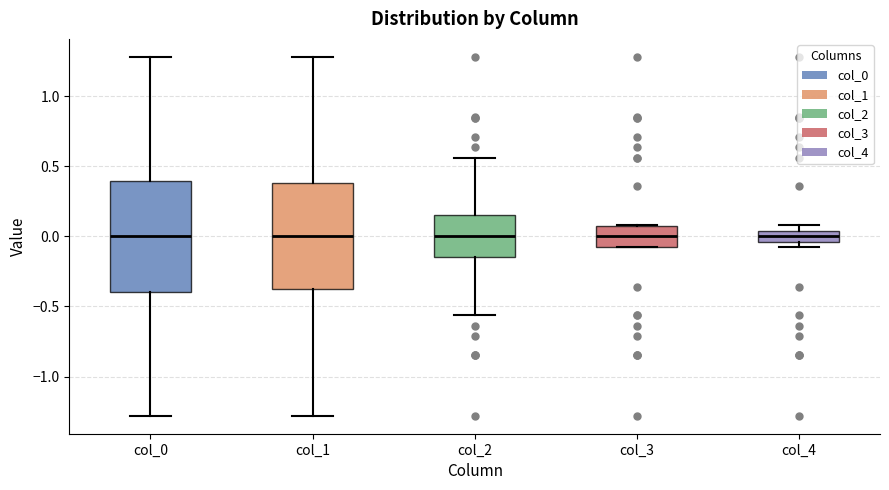

Reading left to right, transcribe this box plot: for each box, give where its median line is, the range the box spans, and where its two whiskers end, as read against the y-axis. The values are not printed on the chart, so give them approximately, as read against the axis.

col_0: median 0.00, box -0.40 to 0.40, whiskers -1.30 to 1.30
col_1: median 0.00, box -0.40 to 0.40, whiskers -1.30 to 1.30
col_2: median 0.00, box -0.15 to 0.15, whiskers -0.55 to 0.55
col_3: median 0.00, box -0.05 to 0.05, whiskers -0.10 to 0.10
col_4: median 0.00, box -0.05 to 0.05, whiskers -0.10 to 0.10